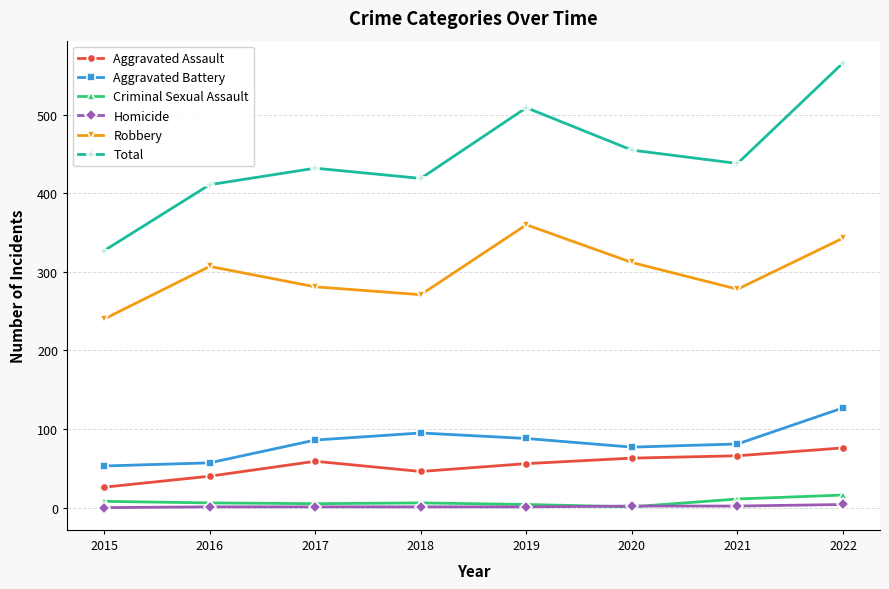

What is the greatest value displayed?

566